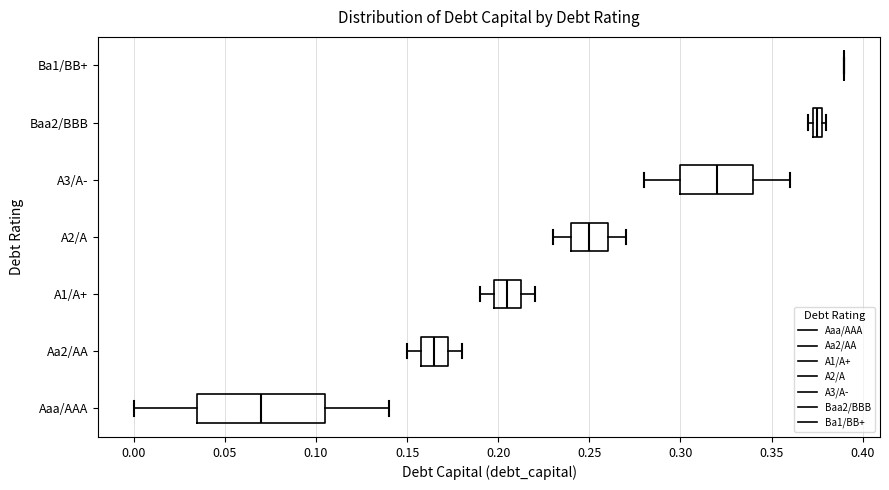

Where does the median line of the box for A2/A sit on the x-axis? The values are not printed on the chart, so give them approximately, as read against the axis.

0.250